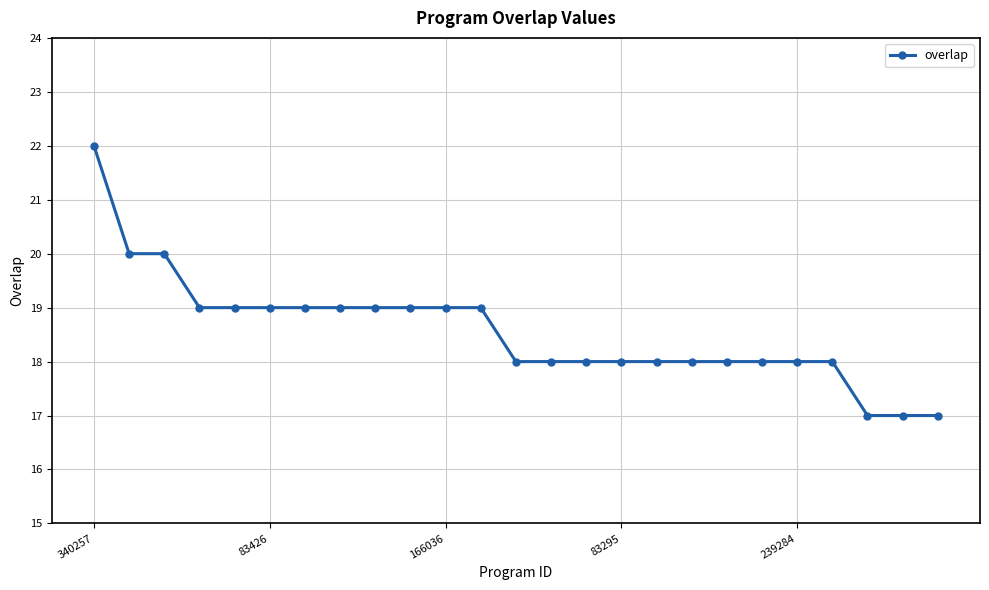

What is the greatest value displayed?

22